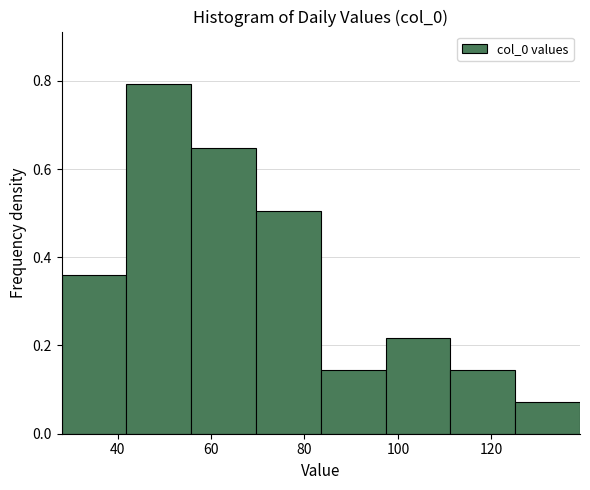

Reading left to right, transcribe this chart: for each bar, give the range it covers on the x-axis and its height. Neither the bar edges nor the heights are printed on the chart, so give them approximately, as read against the axes.

28 to 42: 0.36
42 to 56: 0.80
56 to 70: 0.64
70 to 84: 0.50
84 to 98: 0.14
98 to 112: 0.22
112 to 126: 0.14
126 to 140: 0.08